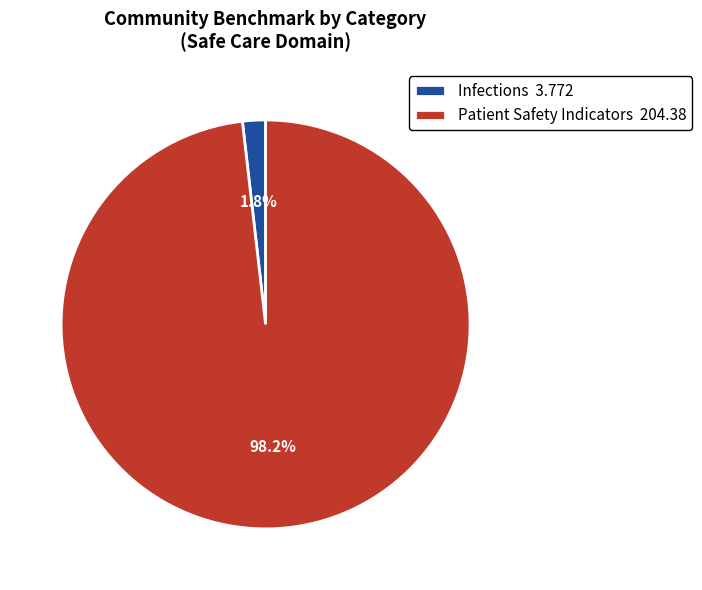

What percentage do Patient Safety Indicators 204.38 and Infections 3.772 together represent?

100.0%